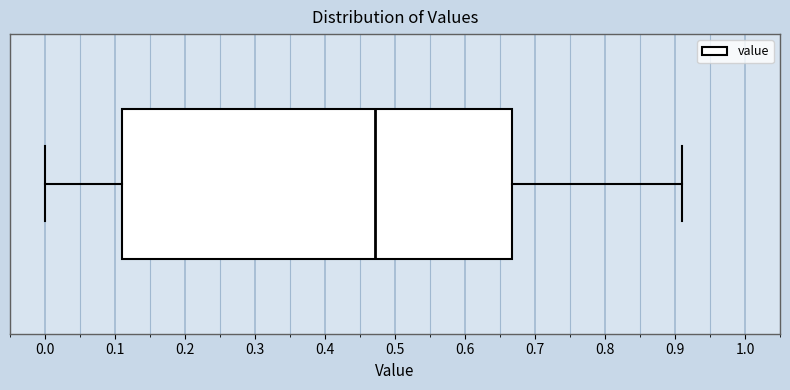

Where is the right edge of the box on the x-axis? The values are not printed on the chart, so give them approximately, as read against the axis.

0.67